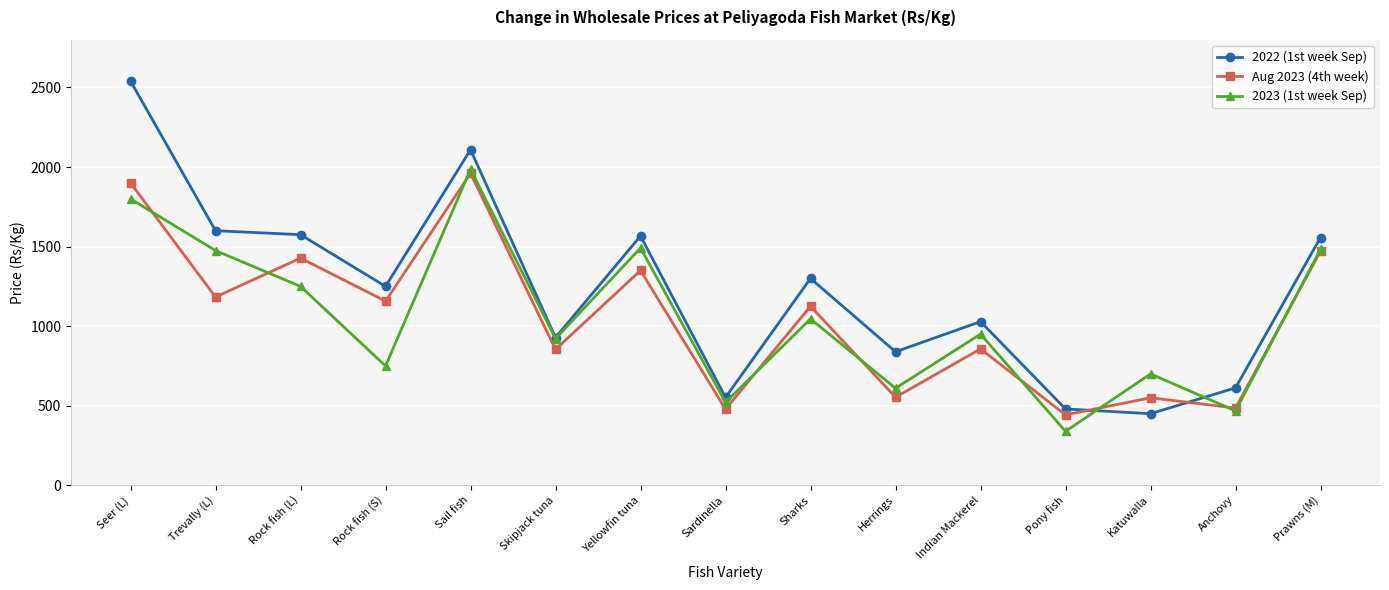

What is the total value across all series at Sardinella?

1552.1